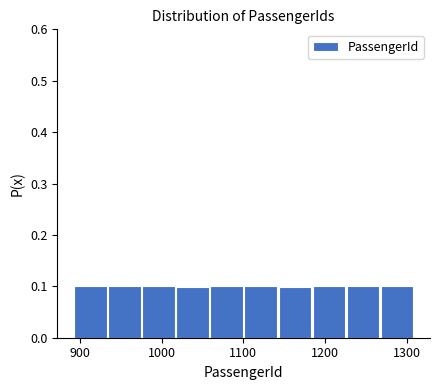

What is the height of the bar covering 1100 to 1140 on the x-axis? Neither the bar edges nor the heights are printed on the chart, so give them approximately, as read against the axes.

0.1